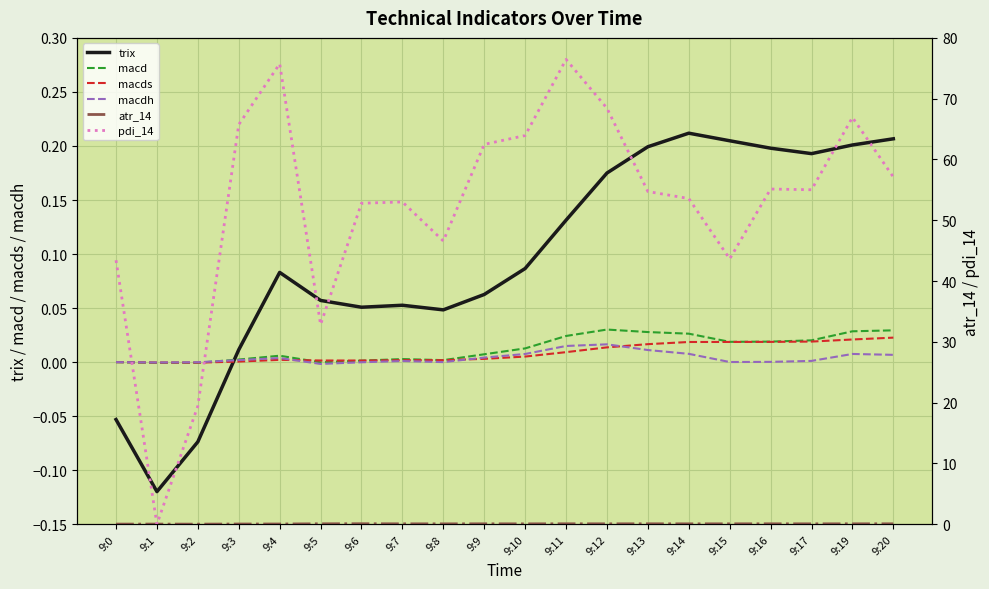

At which category does macds reach its first local valley?

9:2